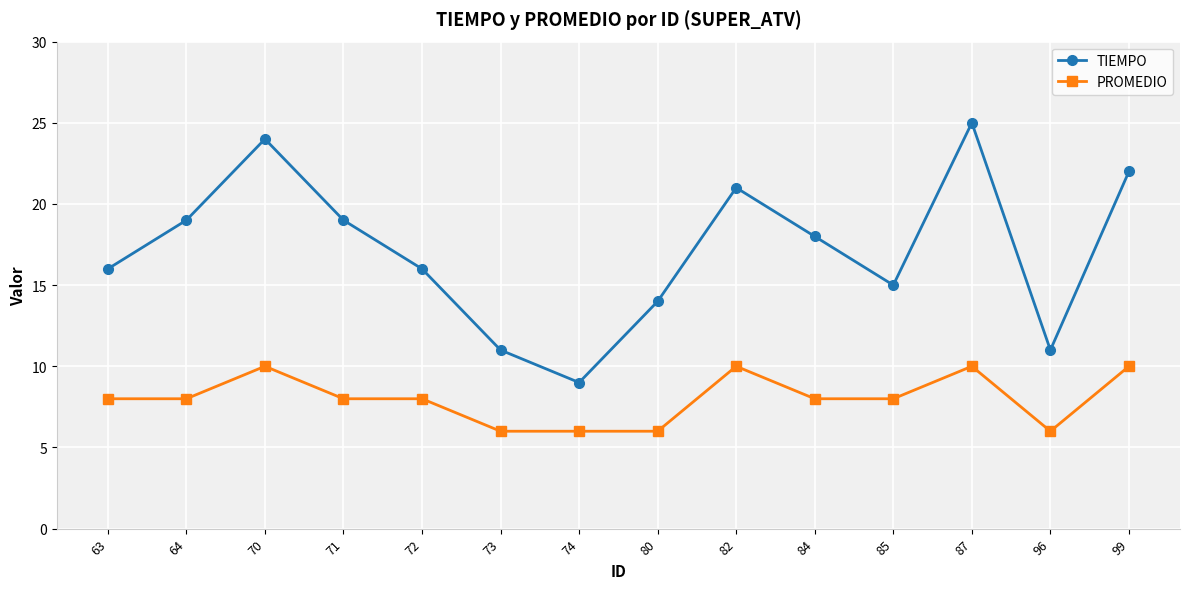

What is the difference between the TIEMPO values at 87 and 73?

14